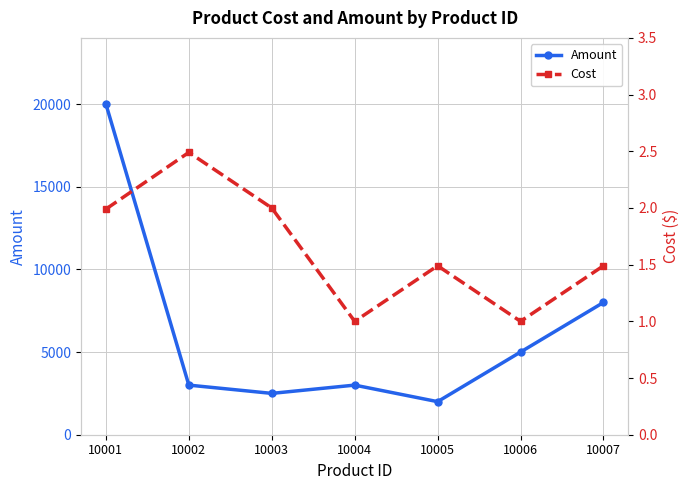

Which has a higher value, 10007 or 10001?

10001